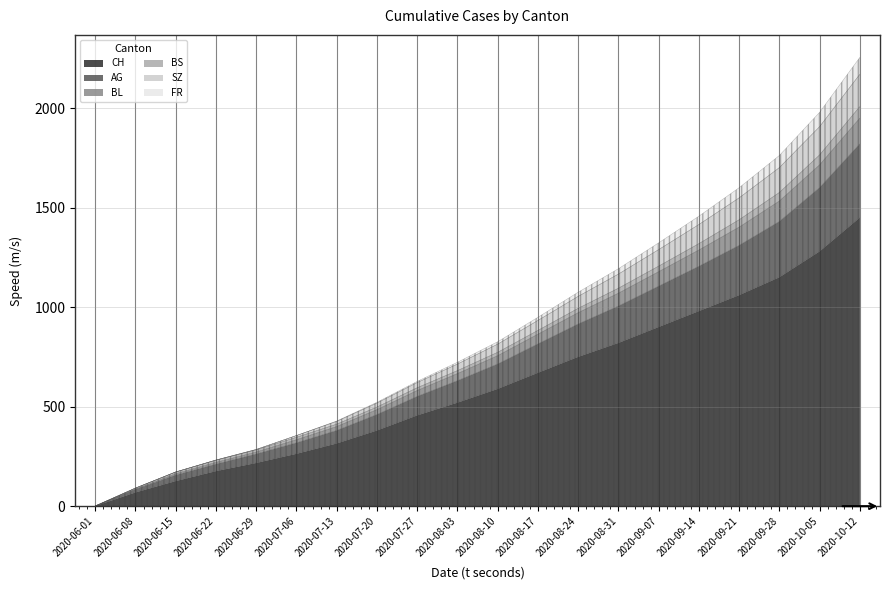

What is the label of the 19th point from the left?

2020-10-05